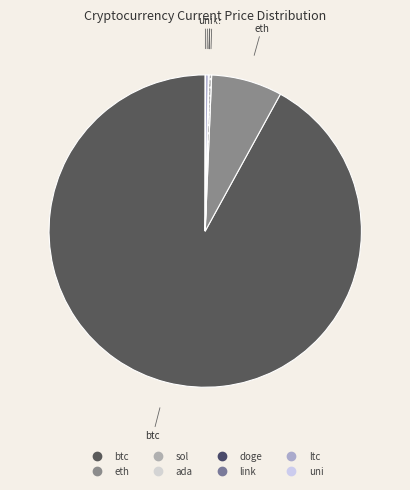

To the nearest percent, what is the difference between the largest and smallest slice percentages?

92%